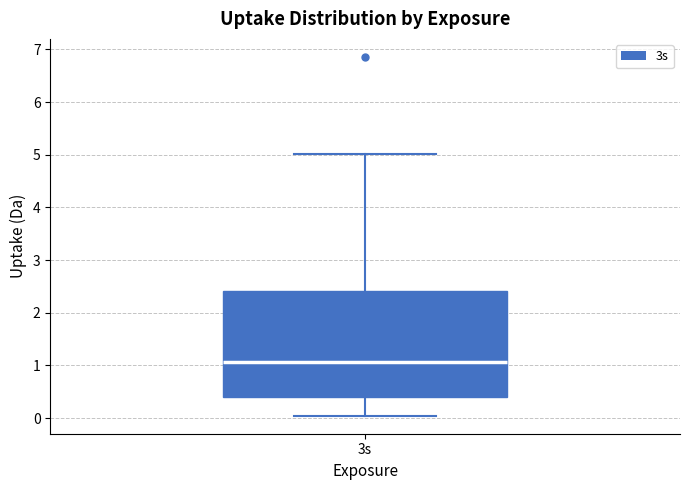

Transcribe this box plot: give where the median line is, the range the box spans, and where the two whiskers end, as read against the y-axis. The values are not printed on the chart, so give them approximately, as read against the axis.

median 1.1, box 0.4 to 2.4, whiskers 0.0 to 5.0